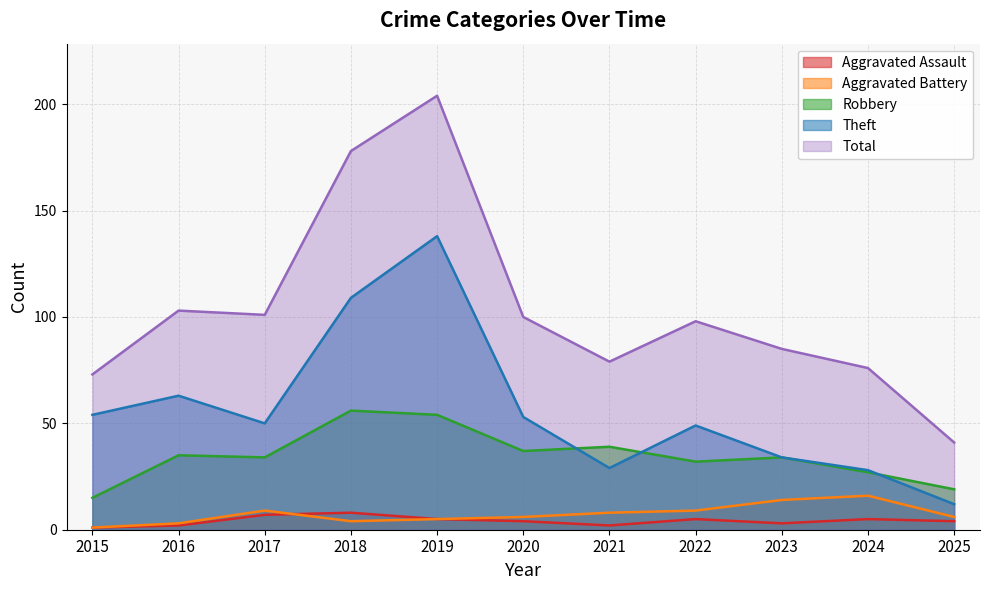

How many lines are shown in the chart?

5